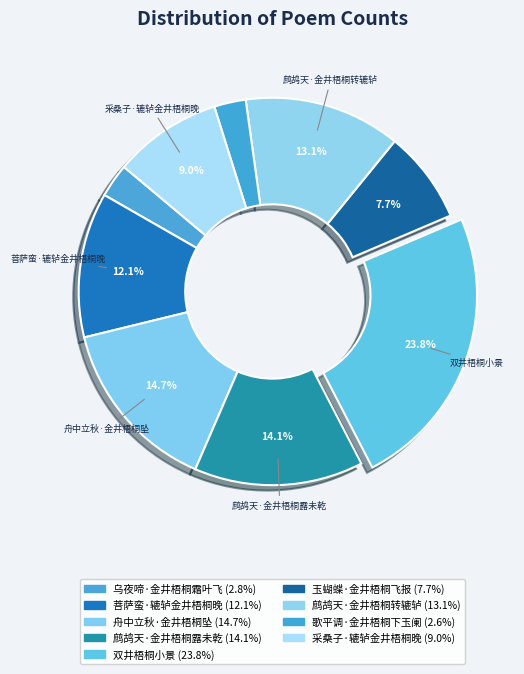

Count the number of slices in the pie.

9